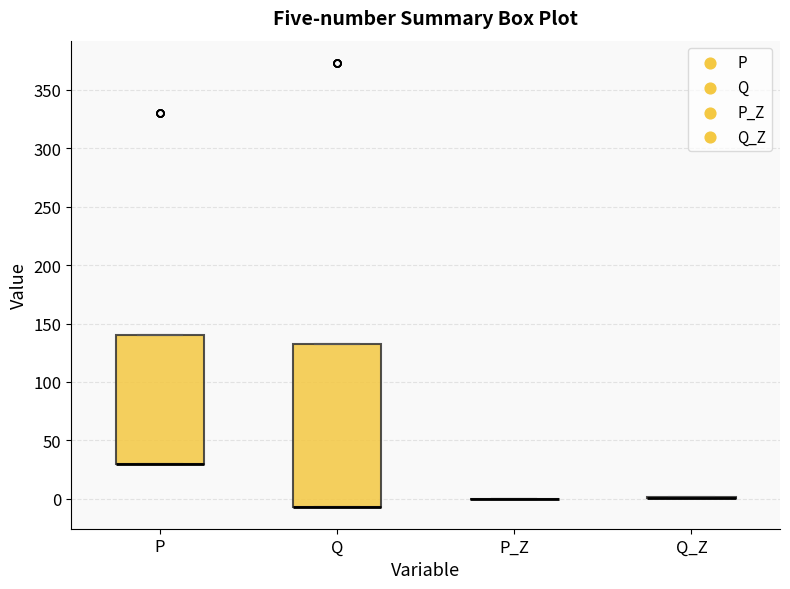

Comparing the boxes themselves (not the whiskers), which one is the tallest?

Q